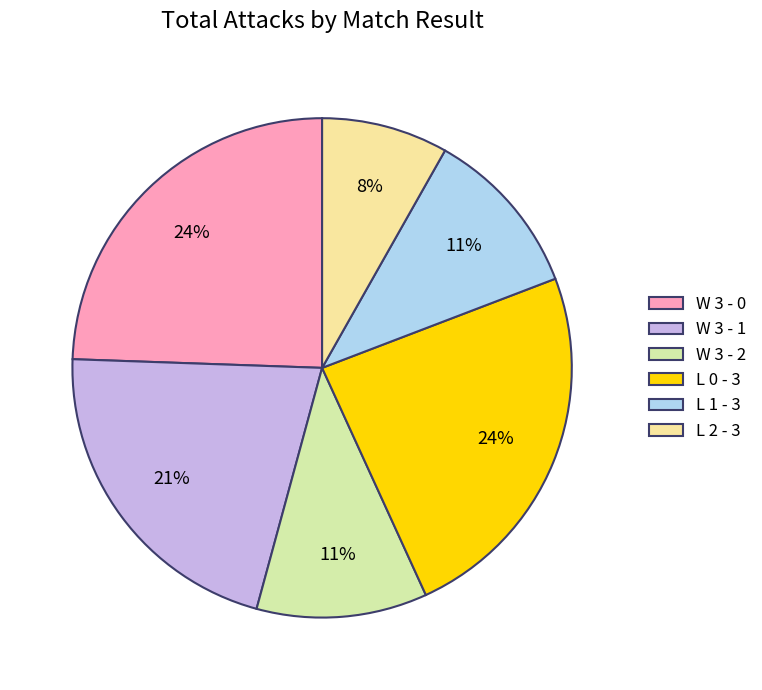

What portion of the pie excludes L 2 - 3?

91.0%